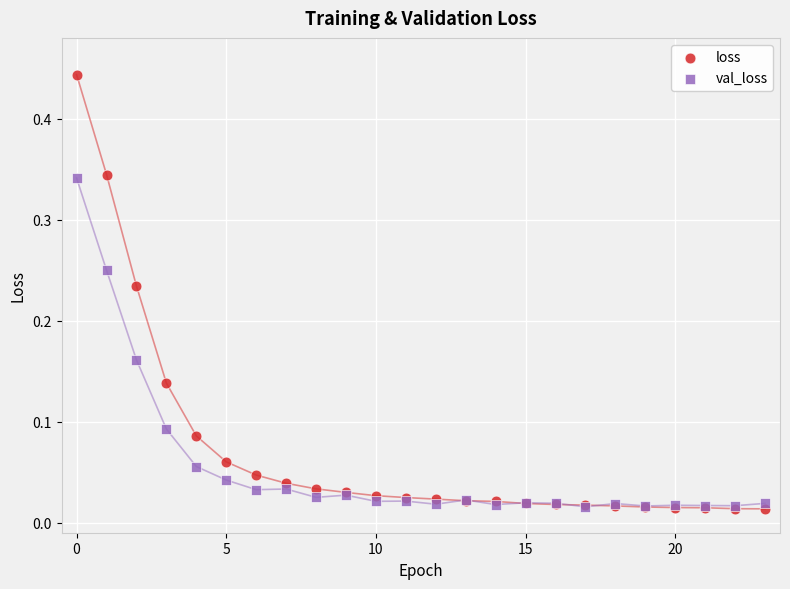

Which series reaches the maximum Y coordinate?

loss